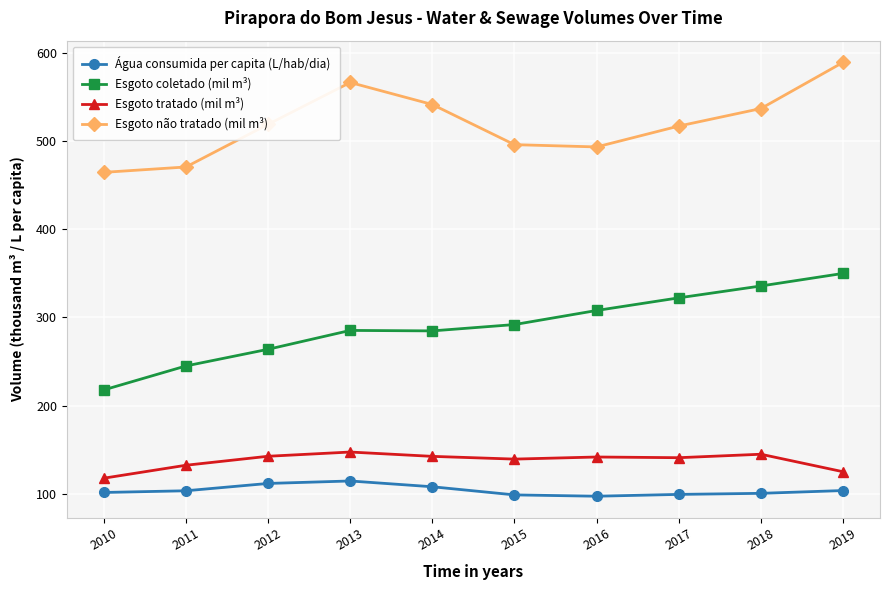

True or false: Esgoto coletado (mil m³) and Esgoto tratado (mil m³) cross at least once.

False